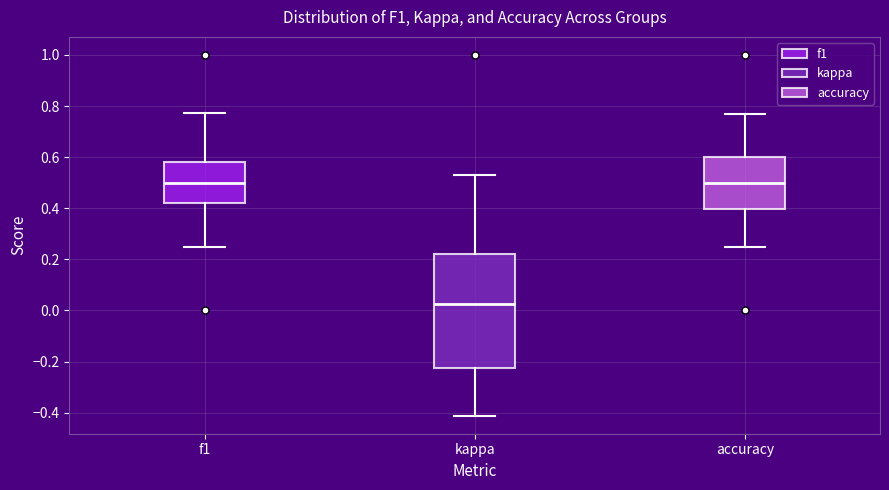

Which box's median line is the lowest?

kappa